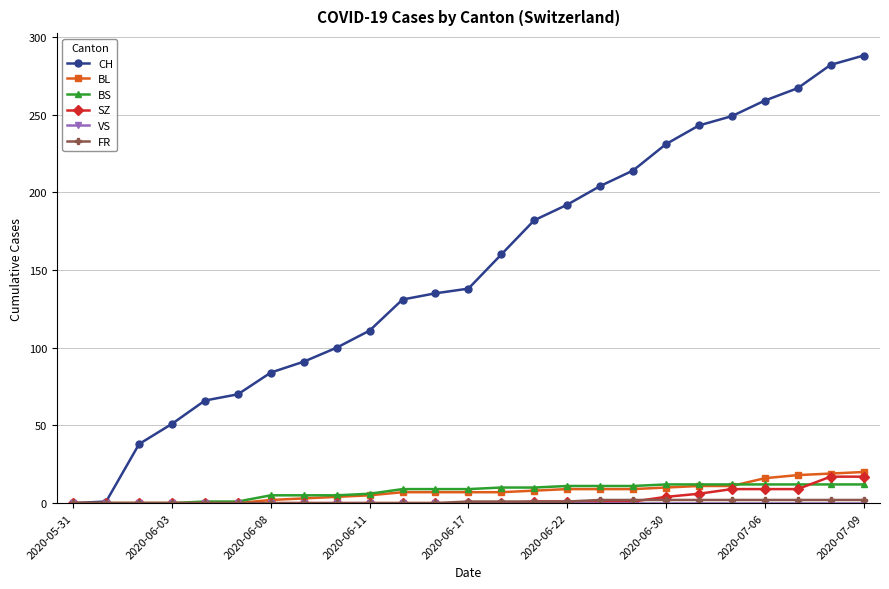

Which series has the largest range (max minus min)?

CH